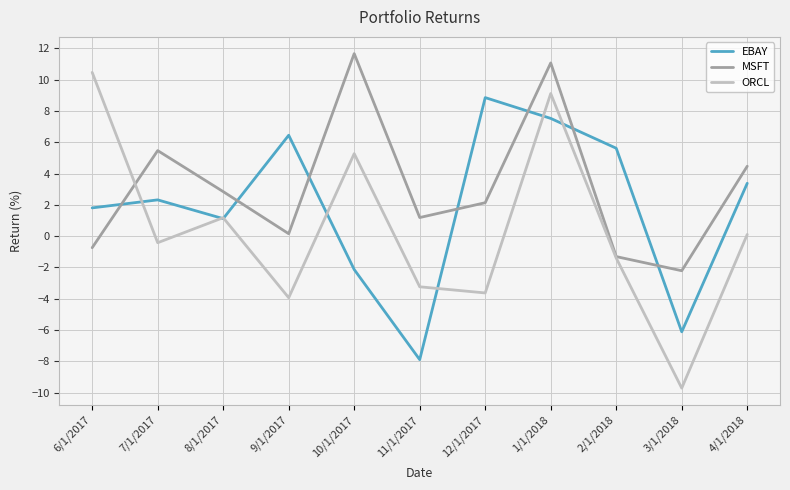

What is the difference between the maximum and minimum values in the MSFT series?

13.9